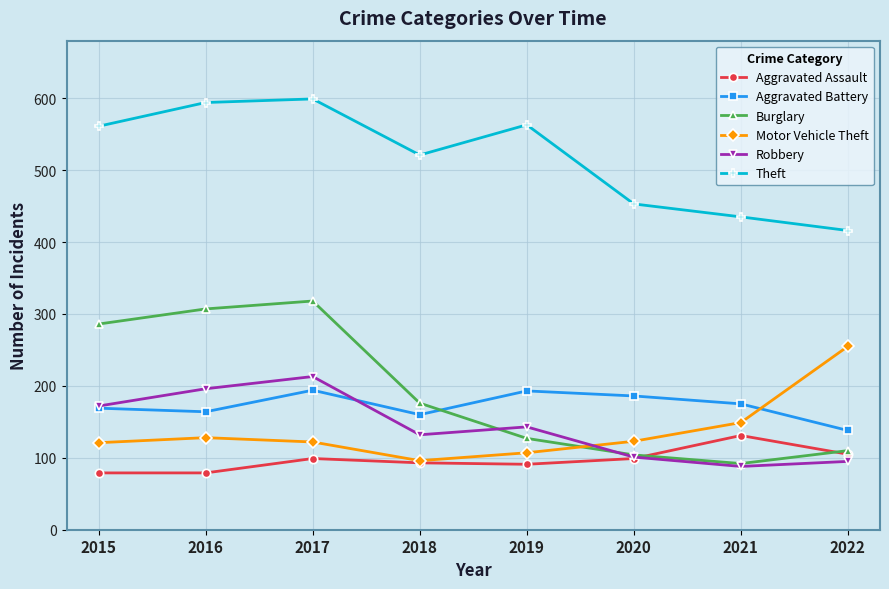

Where is Theft nearest to the value 507?

2018